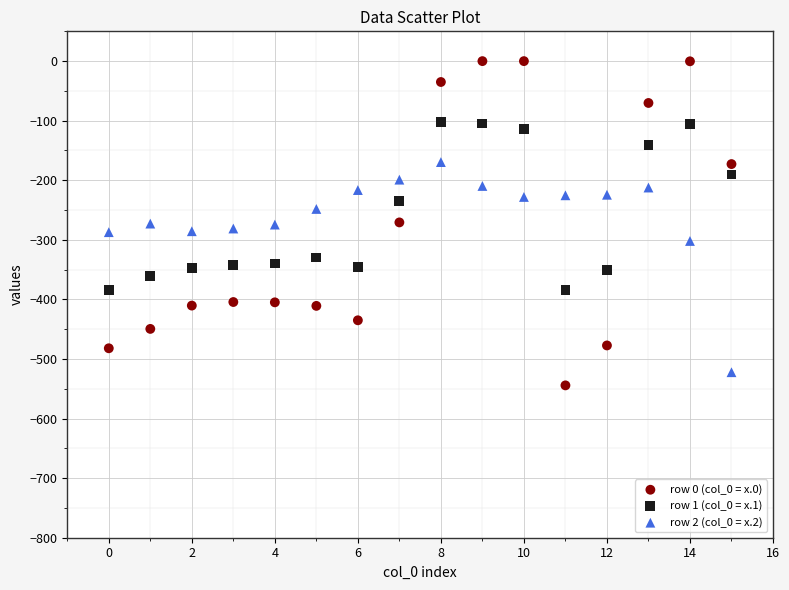

Which series contains the lowest Y value?

row 0 (col_0 = x.0)